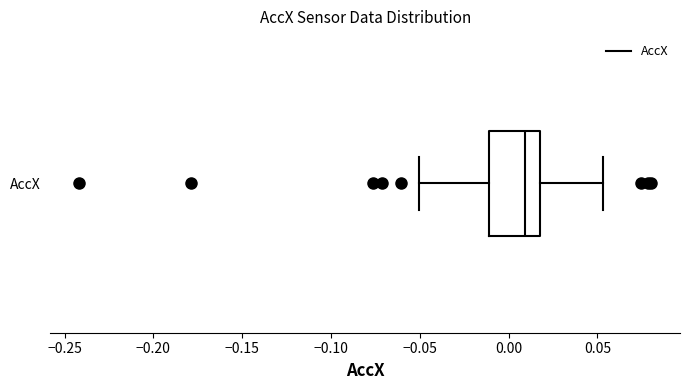

Where is the right edge of the box for AccX on the x-axis? The values are not printed on the chart, so give them approximately, as read against the axis.

0.015